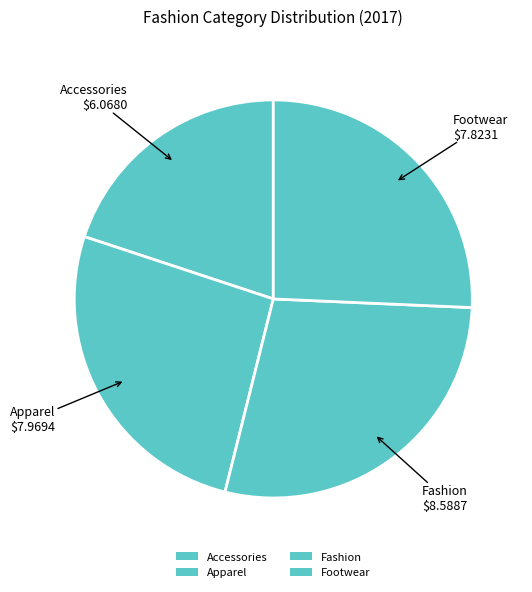

Between Footwear and Accessories, which is larger?

Footwear